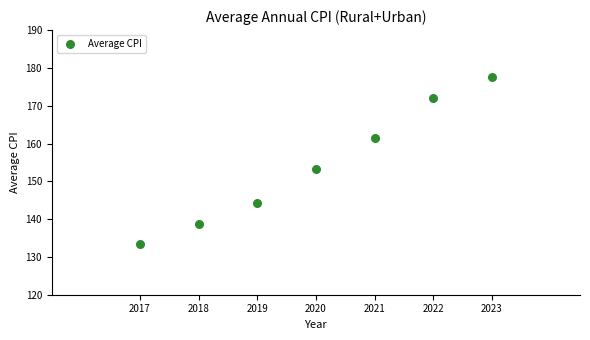

What is the average Y value?

154.4